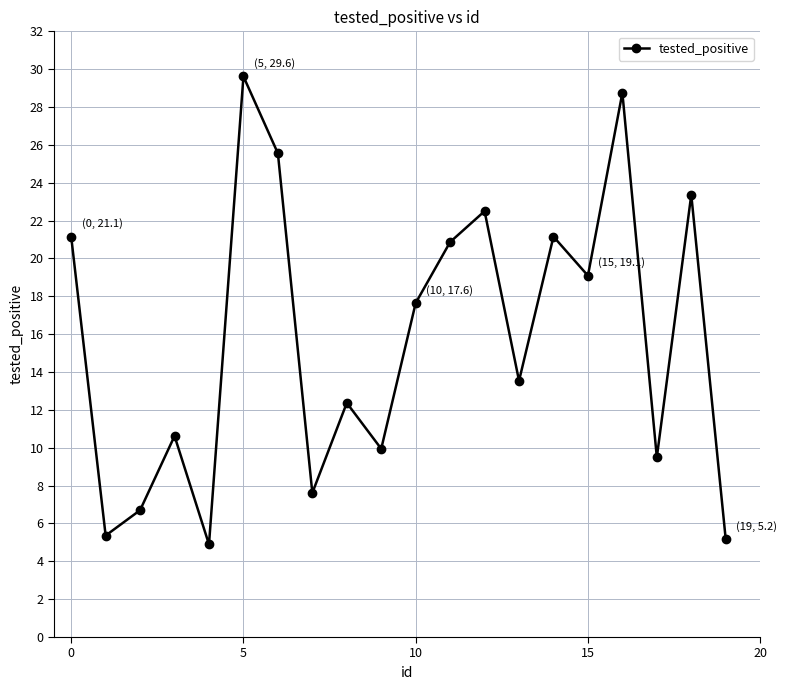

What is the difference between the maximum and second lowest values?

24.5